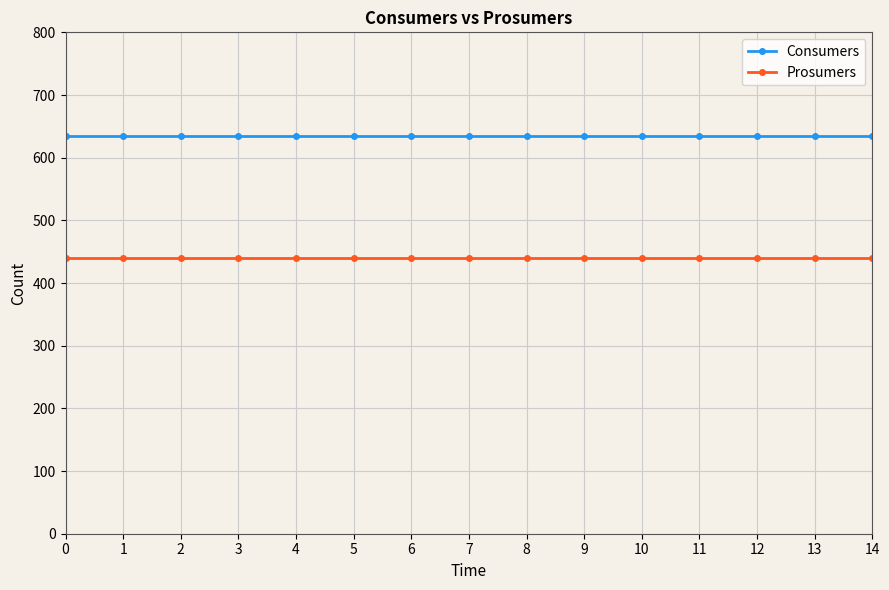

What is the difference between the highest and lowest values at 7?

195